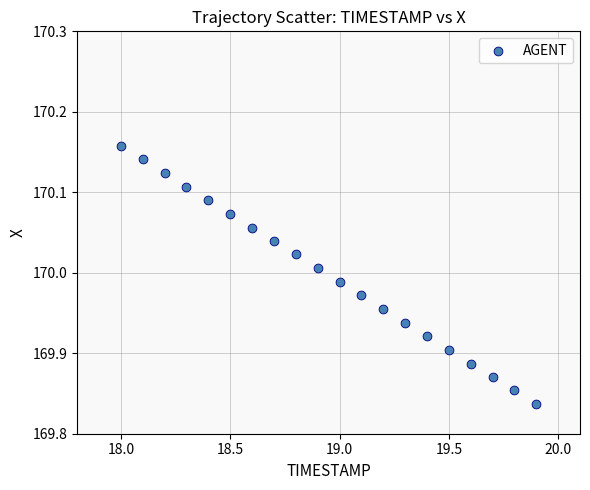

What is the range of Y values (max minus min)?

0.3